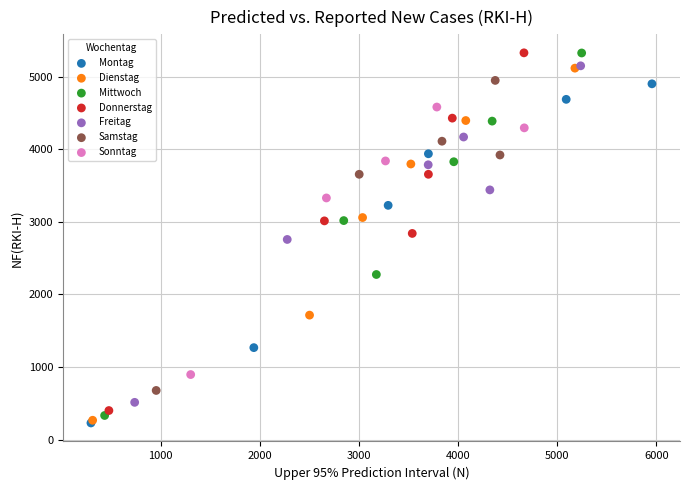

Which series has the largest Y range (max minus min)?

Mittwoch